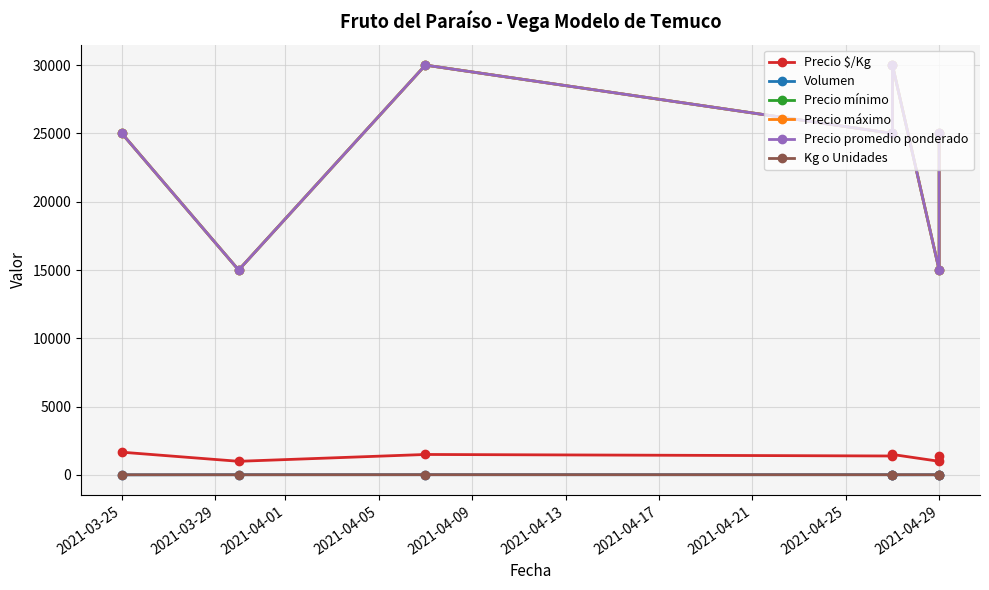

How many categories are shown in the chart?

7